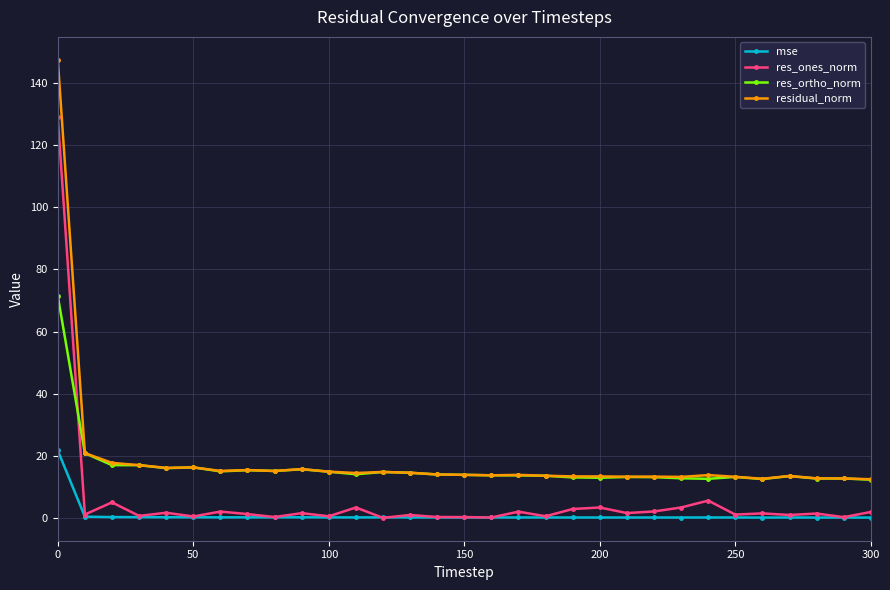

What is the value of the res_ones_norm point at the 8th from the left?

1.3